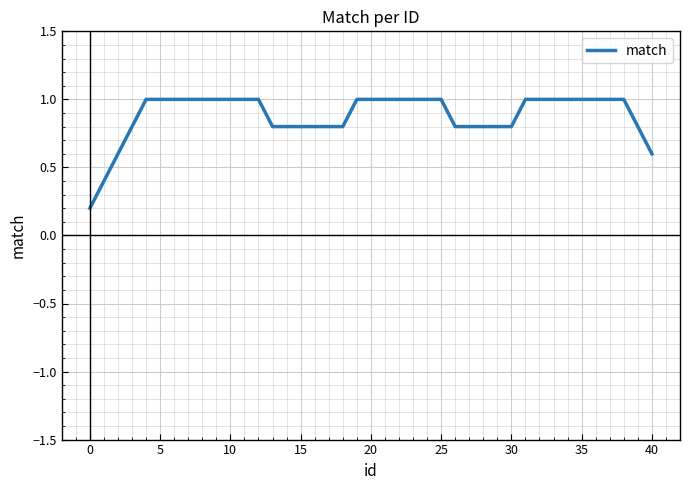

What is the difference between the maximum and minimum values?

0.8